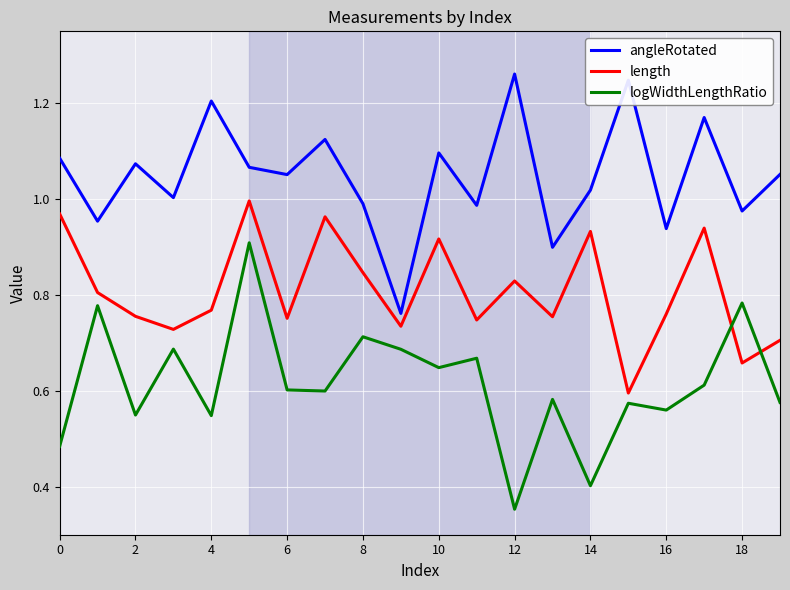

Rank the series by their average value, from highest to lowest.

angleRotated, length, logWidthLengthRatio